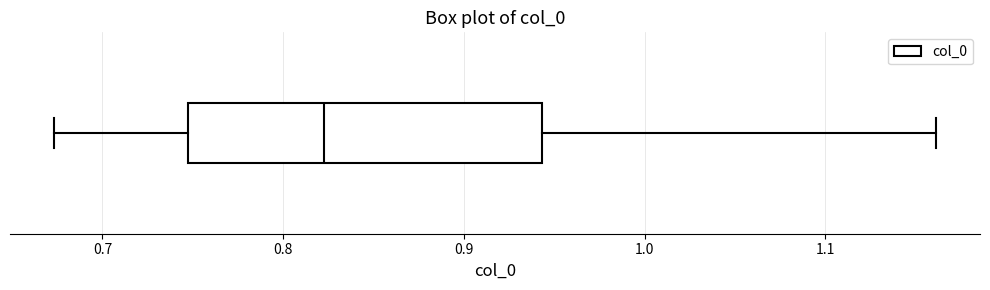

Read this box plot against the x-axis: the position of the median line, the range covered by the box, and the ends of both whiskers. The values are not printed on the chart, so give them approximately, as read against the axis.

median 0.82, box 0.75 to 0.94, whiskers 0.67 to 1.16